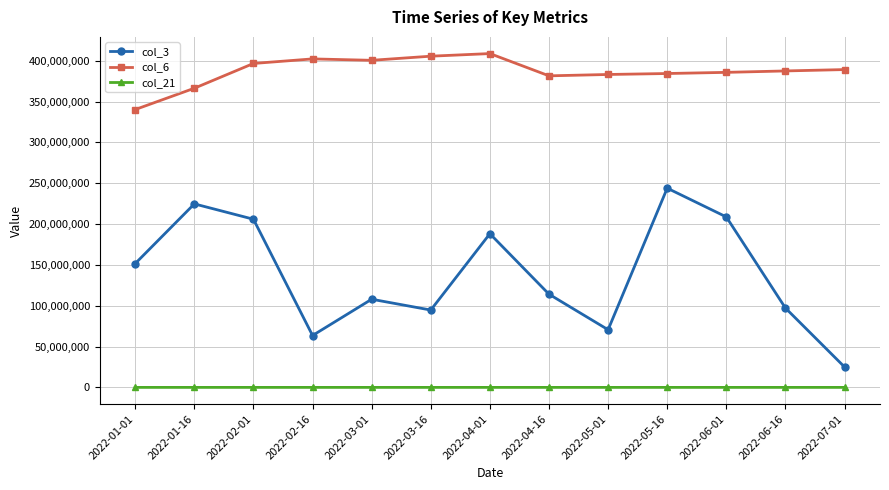

True or false: col_21 and col_6 intersect in this chart.

False